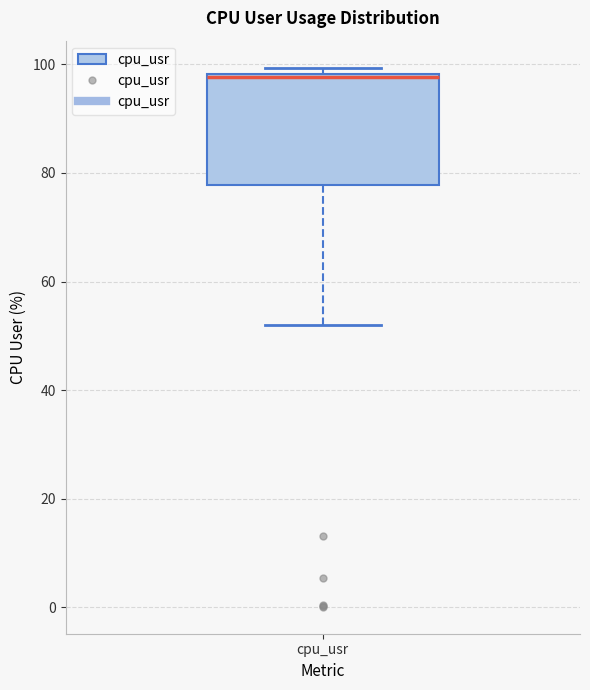

Transcribe this box plot: give where the median line is, the range the box spans, and where the two whiskers end, as read against the y-axis. The values are not printed on the chart, so give them approximately, as read against the axis.

median 98, box 78 to 98, whiskers 52 to 100